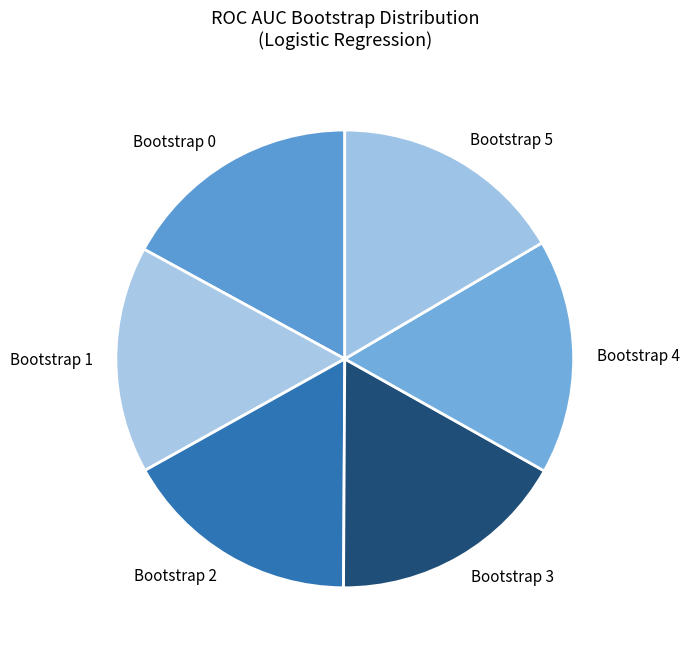

True or false: Bootstrap 2 accounts for 17% of the total.

True